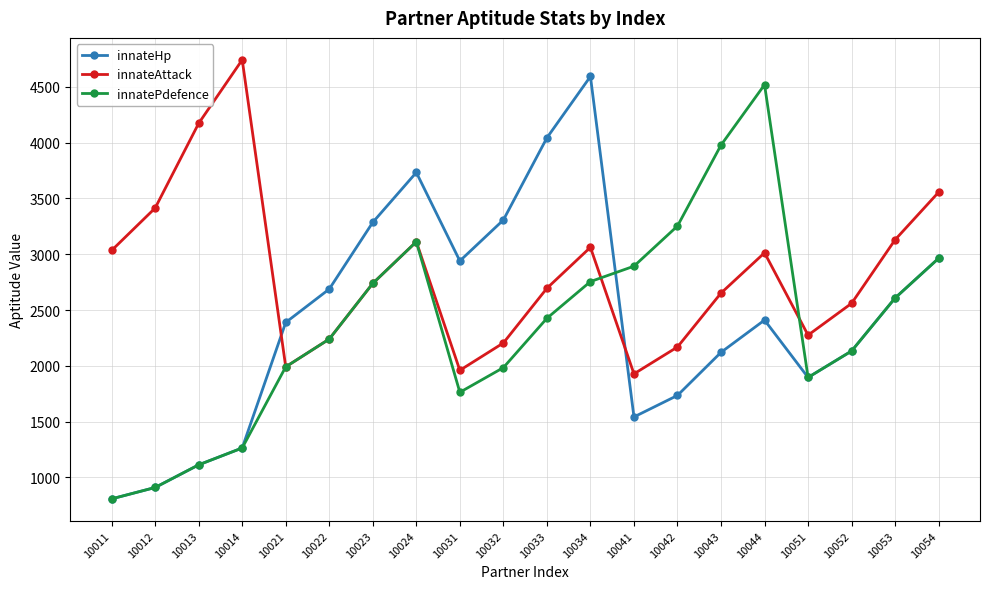

What is the maximum value for innatePdefence?

4519